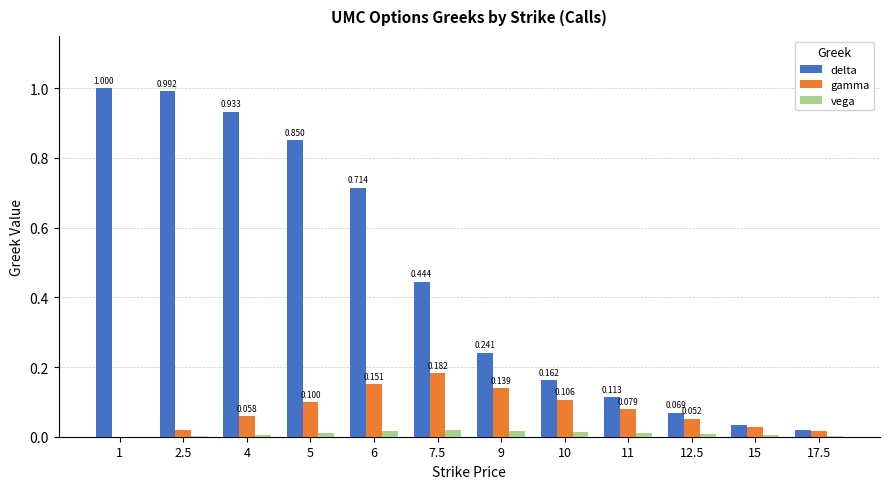

What are all the series names shown in the legend?

delta, gamma, vega